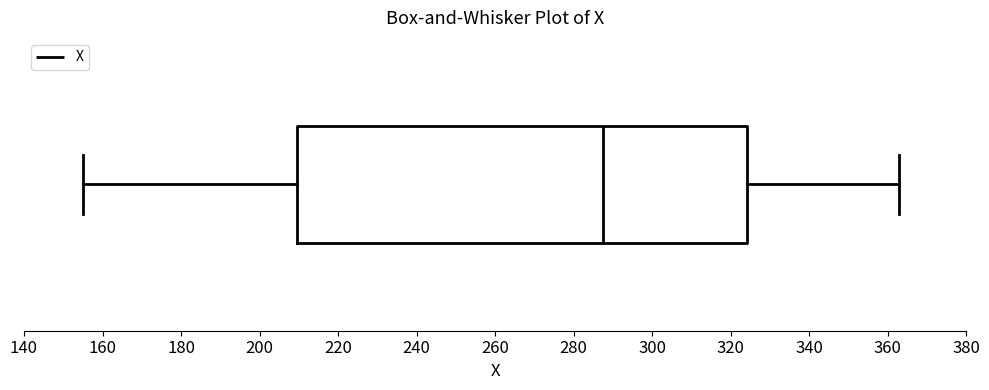

Transcribe this box plot: give where the median line is, the range the box spans, and where the two whiskers end, as read against the x-axis. The values are not printed on the chart, so give them approximately, as read against the axis.

median 288, box 210 to 324, whiskers 156 to 364